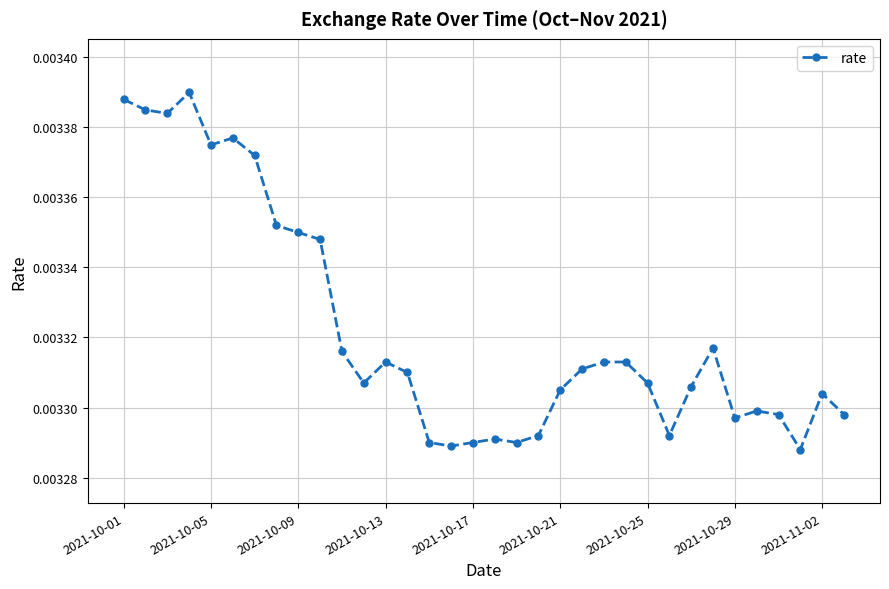

Does the chart have visible grid lines?

Yes